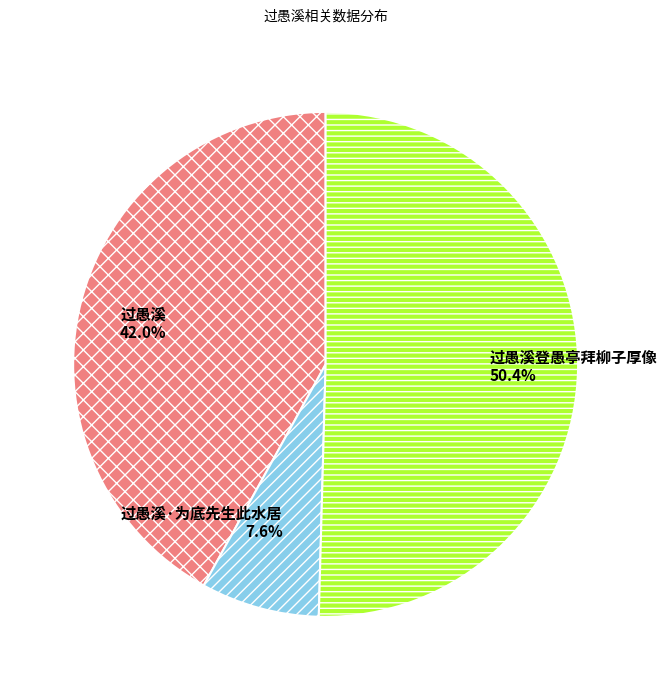

To the nearest percent, what is the difference between the 过愚溪·为底先生此水居 and 过愚溪登愚亭拜柳子厚像 slice percentages?

43%